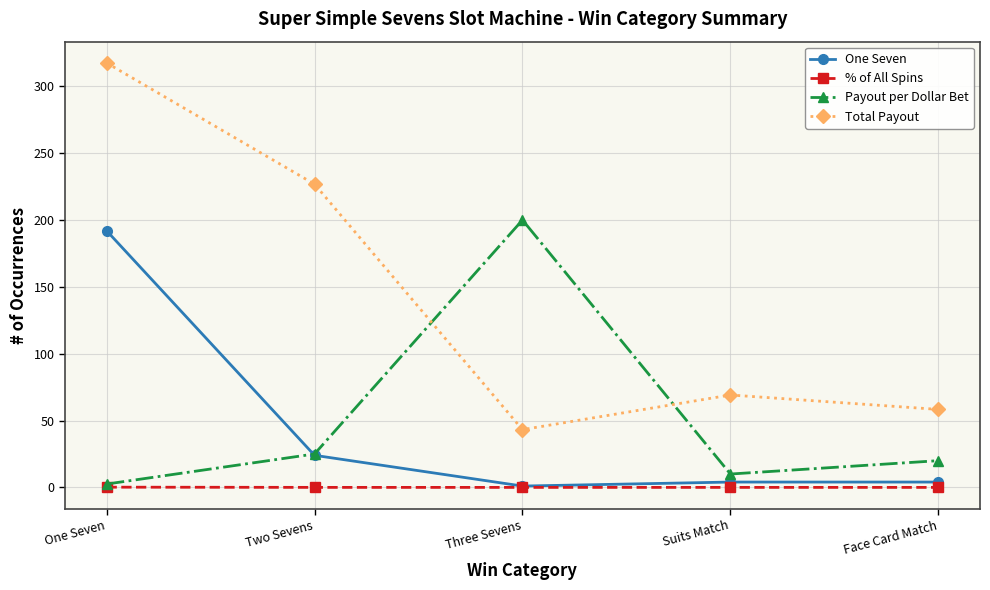

Which series has the largest range (max minus min)?

Total Payout